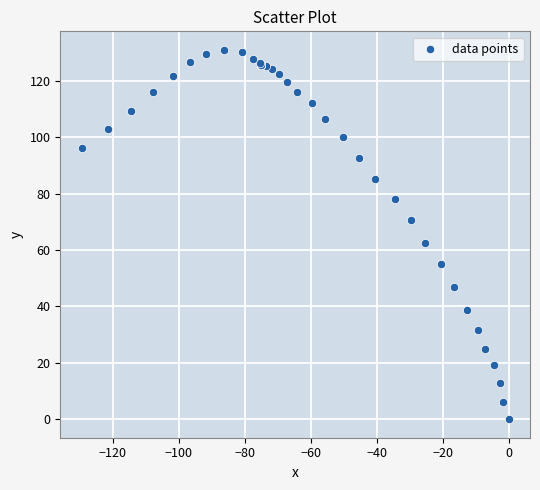

What Y value in the scatter plot is closest to 65?

62.5